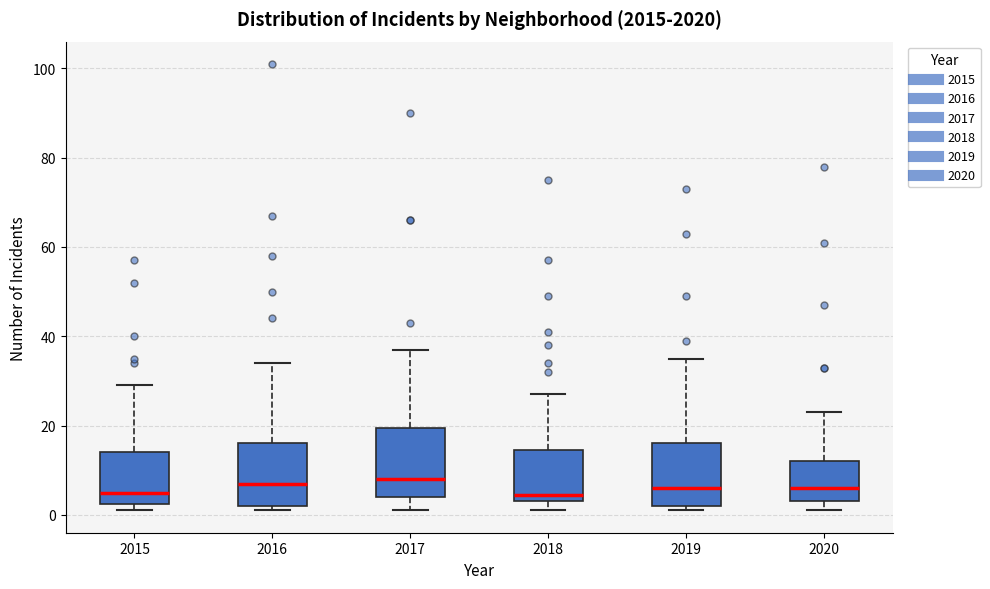

Where does the lower whisker of the box at x = 2017 end on the y-axis? The values are not printed on the chart, so give them approximately, as read against the axis.

2